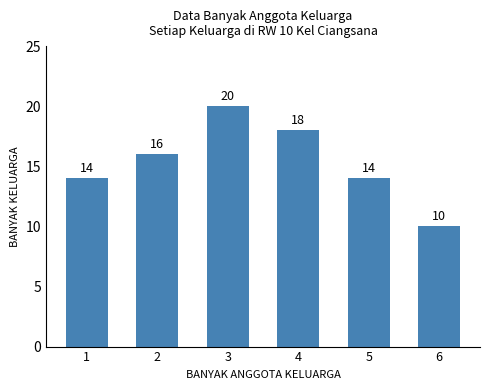

What is the change in value from 2 to 3?

+4